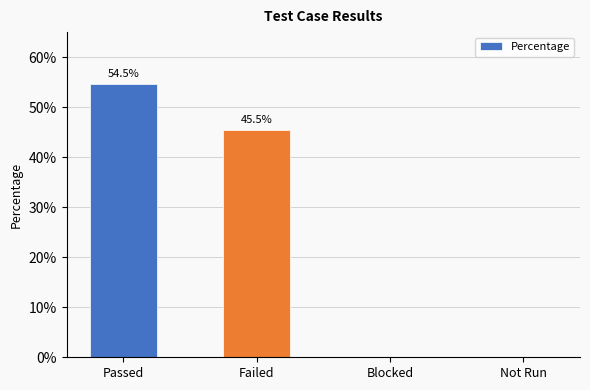

Are the bars horizontal?

No